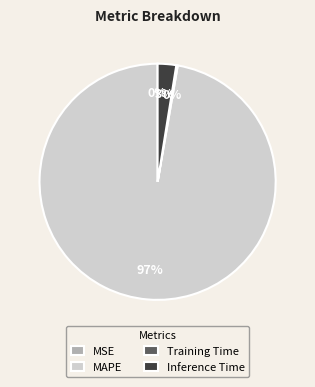

What percentage is the Inference Time slice, to the nearest percent?

3%